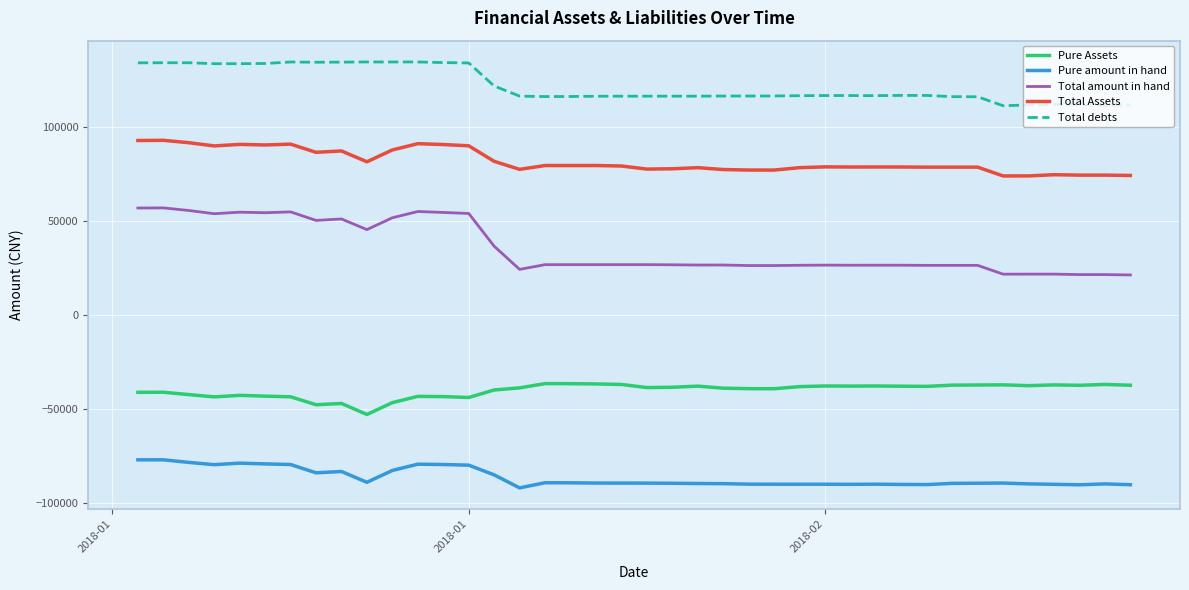

True or false: Total amount in hand and Total debts intersect in this chart.

False